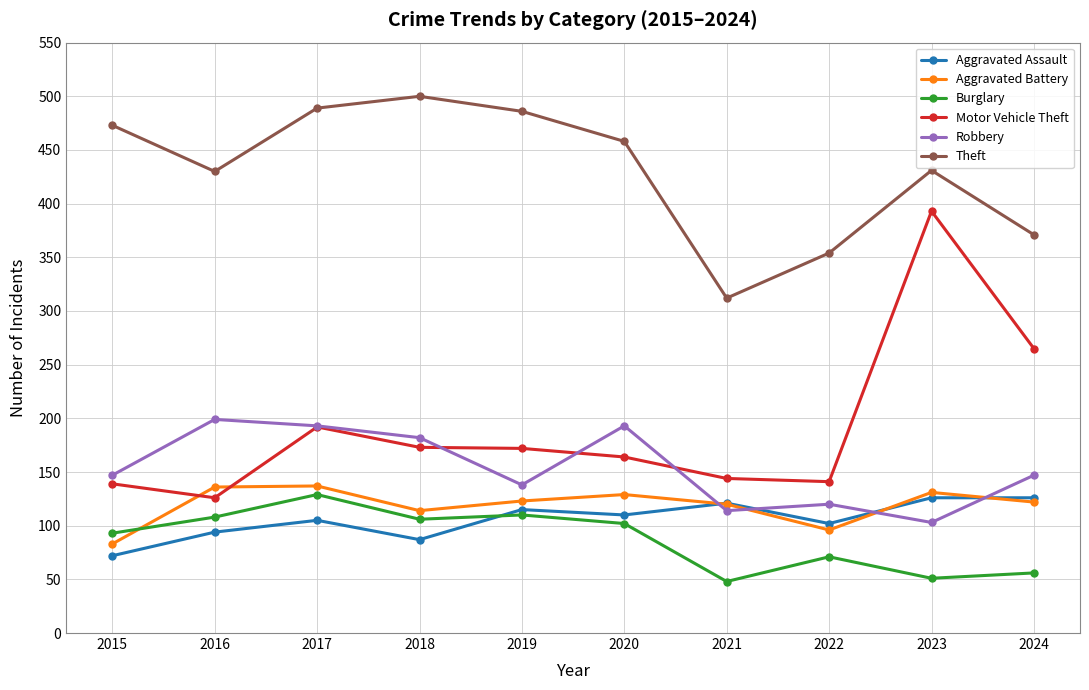

What is the minimum value for Burglary?

48